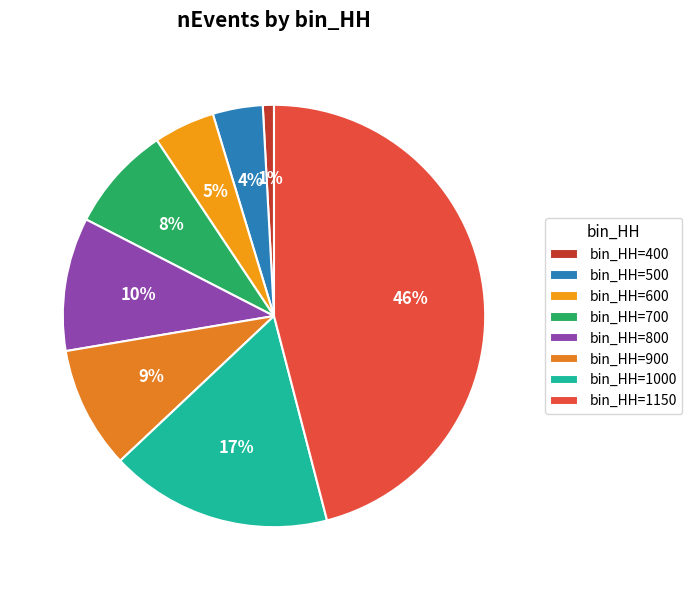

Count the number of slices in the pie.

8